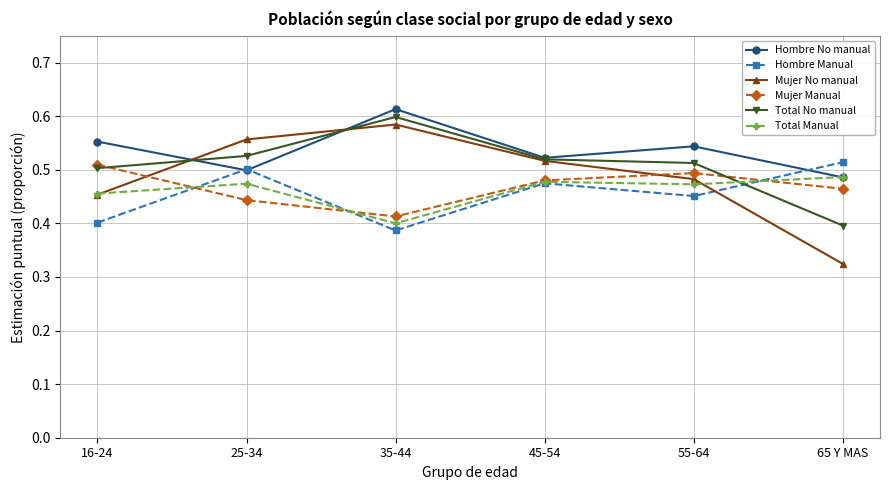

The Total No manual series shows 0.5 at 16-24. True or false?

True